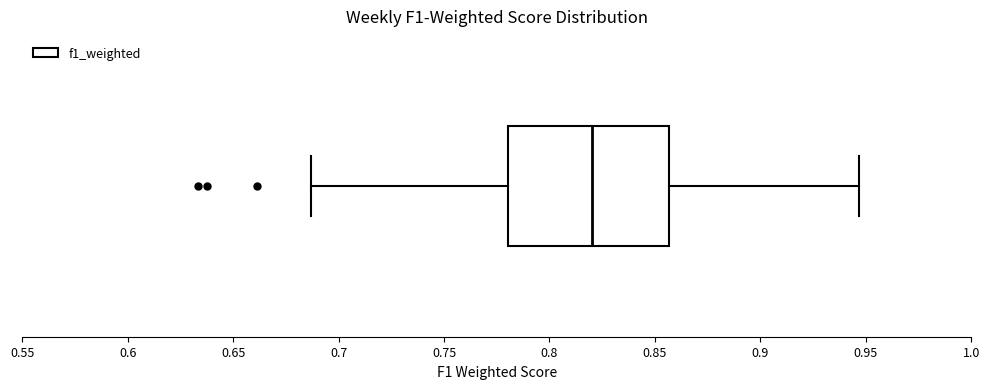

Transcribe this box plot: give where the median line is, the range the box spans, and where the two whiskers end, as read against the x-axis. The values are not printed on the chart, so give them approximately, as read against the axis.

median 0.820, box 0.780 to 0.855, whiskers 0.685 to 0.945